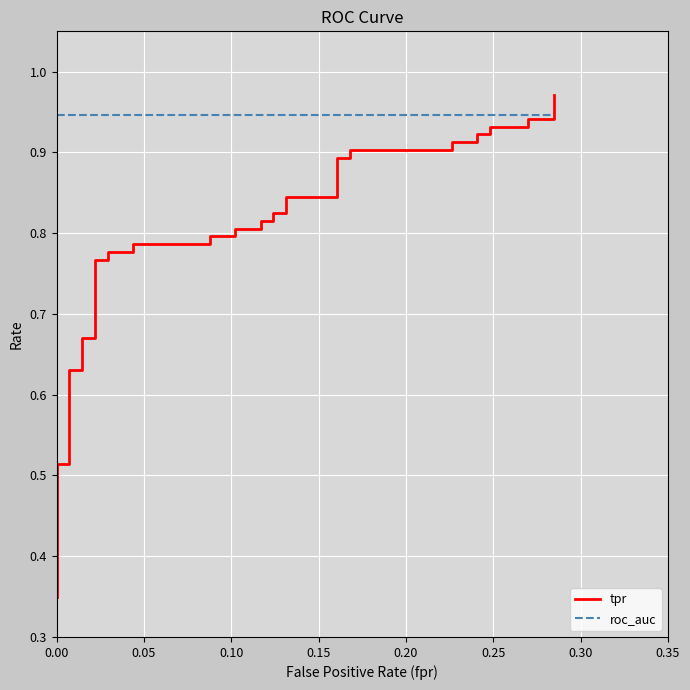

Does the chart display data point markers on the line(s)?

No